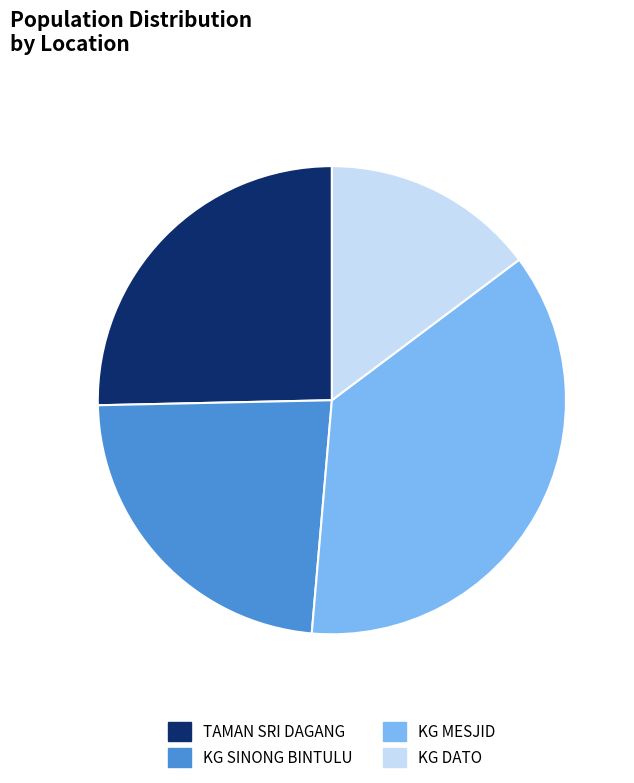

Rank the categories by value from highest to lowest.

KG MESJID, TAMAN SRI DAGANG, KG SINONG BINTULU, KG DATO